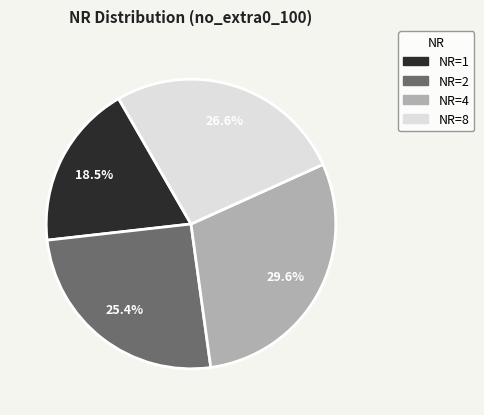

To the nearest percent, what is the difference between the largest and smallest slice percentages?

11%